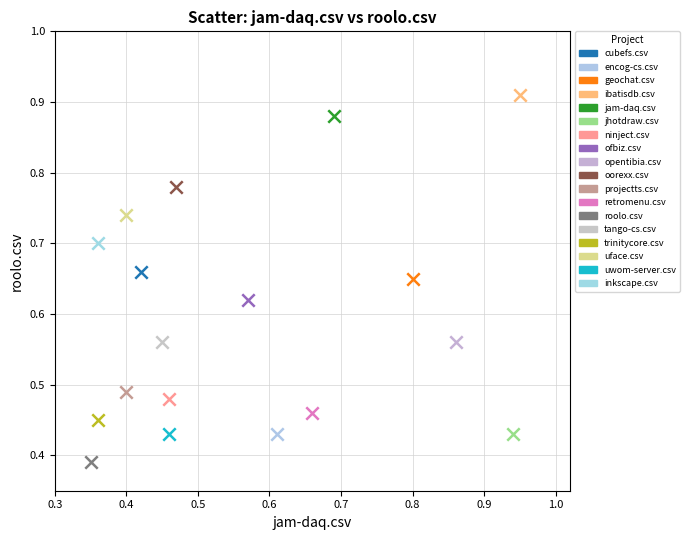

Which series contains the highest Y value?

ibatisdb.csv